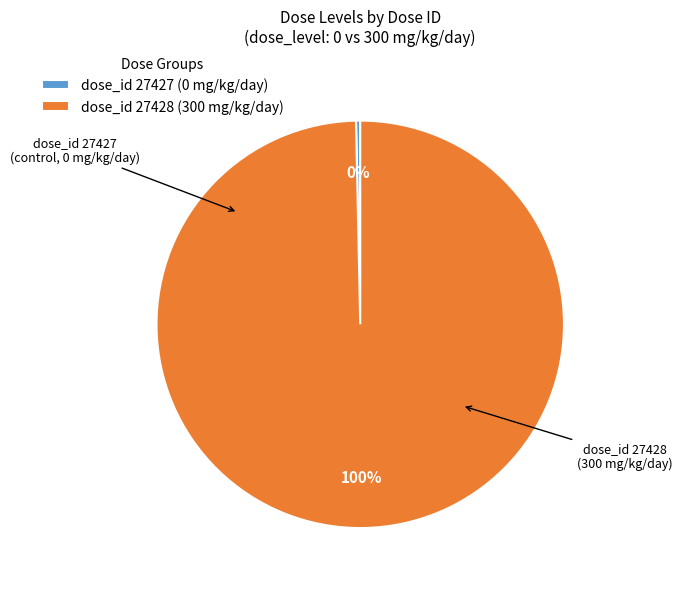

Combined, do dose_id 27428 (300 mg/kg/day) and dose_id 27427 (0 mg/kg/day) account for over 50%?

Yes